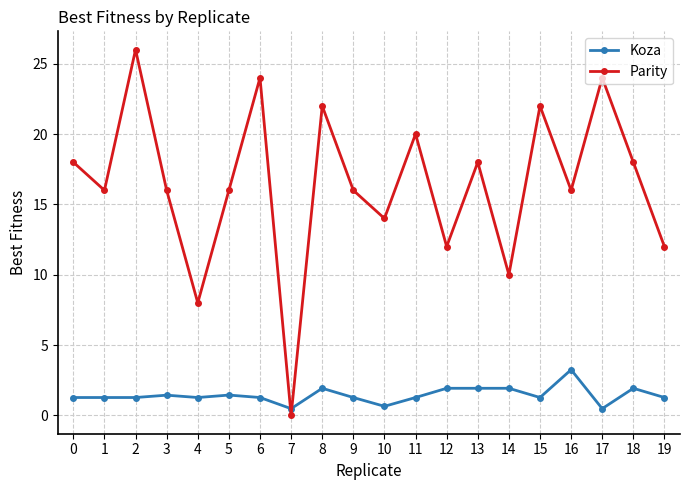

True or false: Koza has a value of 0.9 at 16.

False